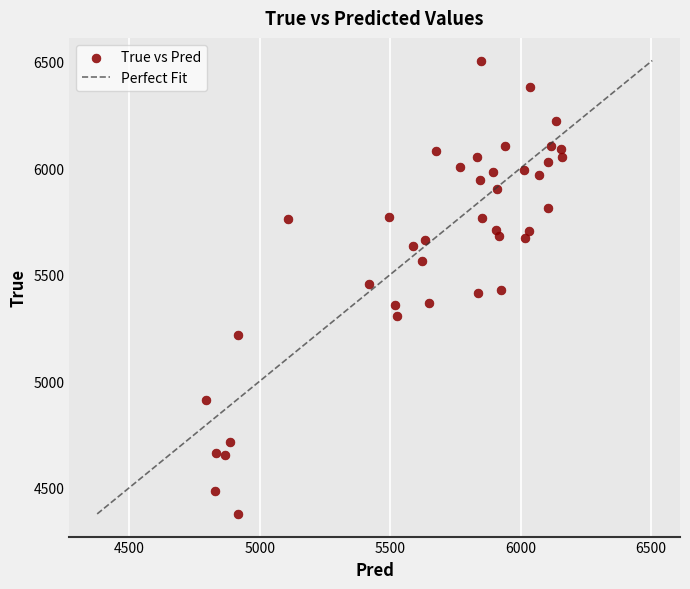

What is the range of Y values (max minus min)?

2128